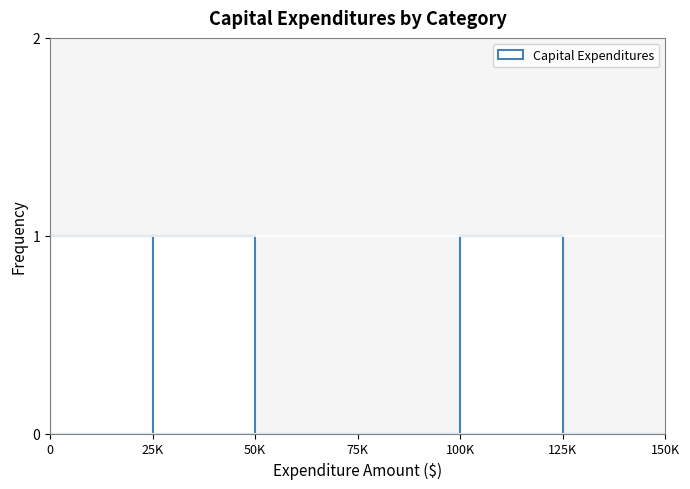

Reading right to left, list all the values displayed in this chart.

125K=0	100K=1	75K=0	50K=0	25K=1	0=1